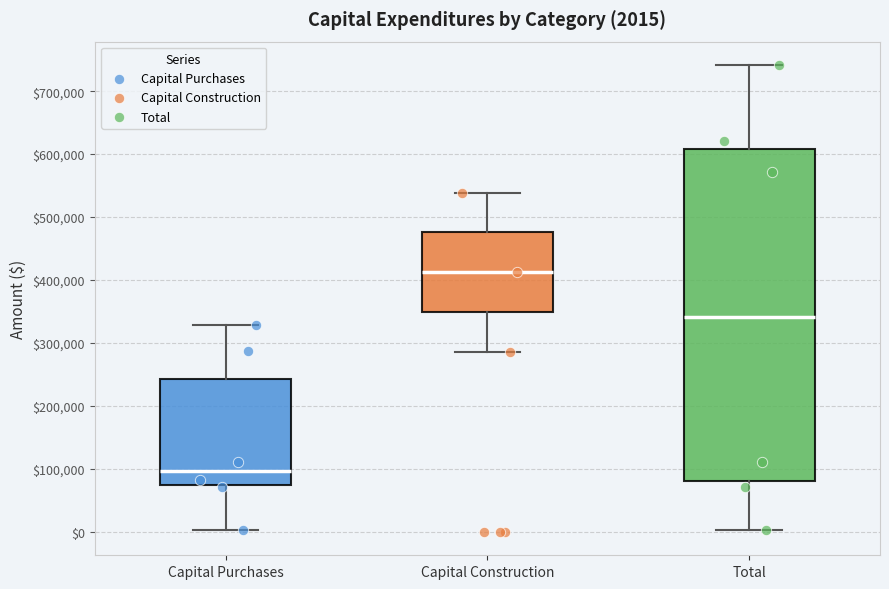

Which box is the tallest, from its lower edge to its upper edge?

Total